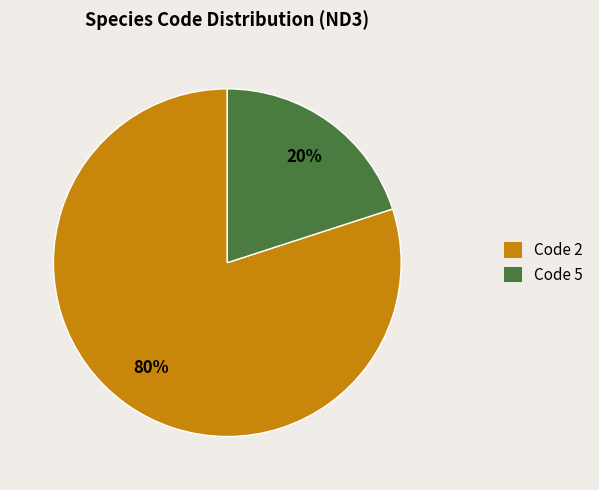

Rank the categories by value from lowest to highest.

Code 5, Code 2